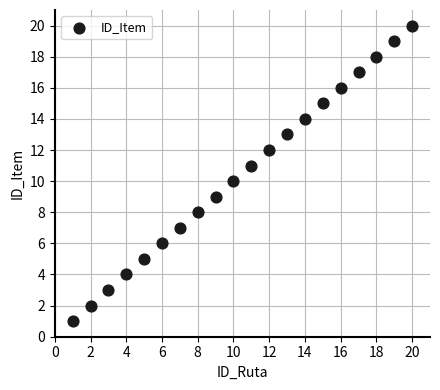

What is the range of X values (max minus min)?

19